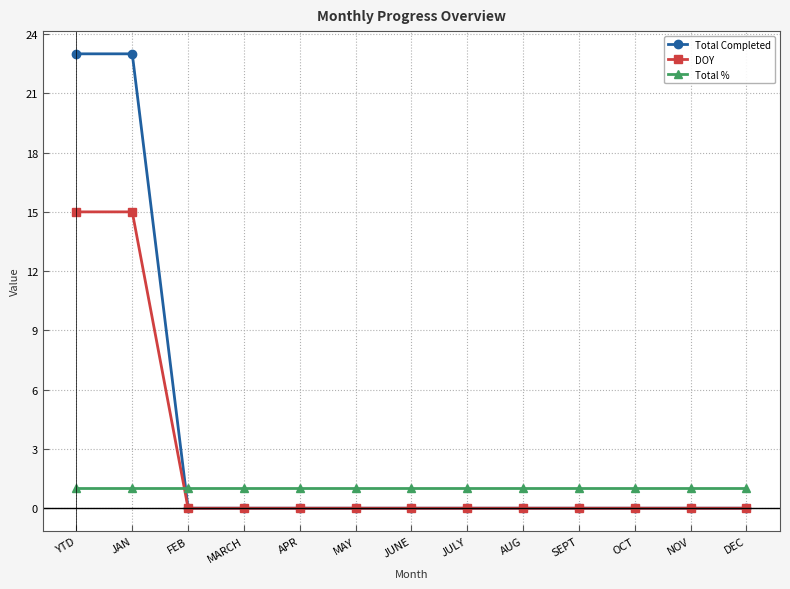

Which series has the widest spread of values?

Total Completed